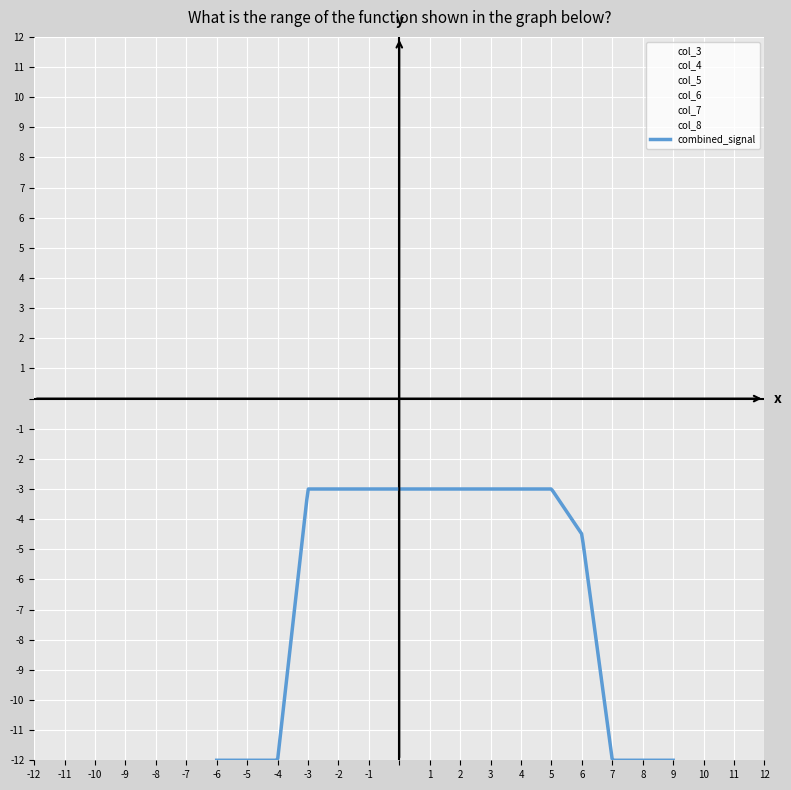

Which series has the largest total across all categories?

col_3